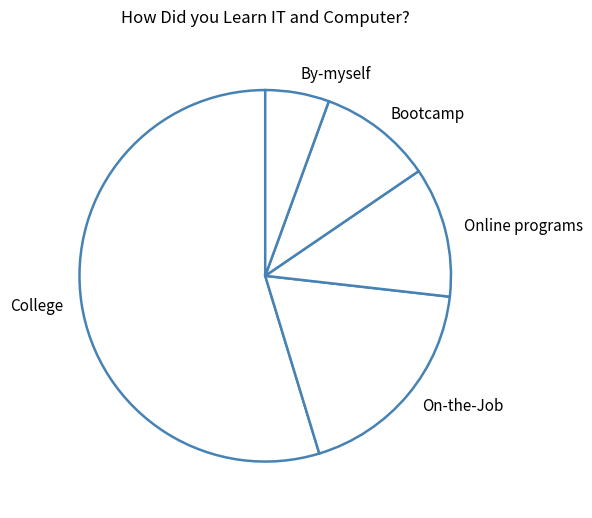

True or false: On-the-Job accounts for 7% of the total.

False